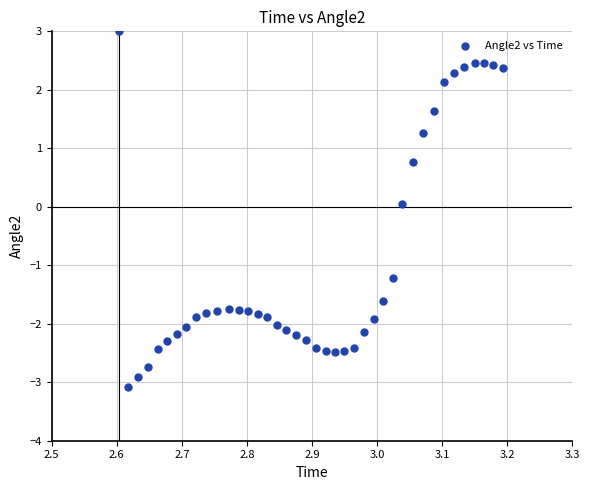

What is the range of X values (max minus min)?

0.6